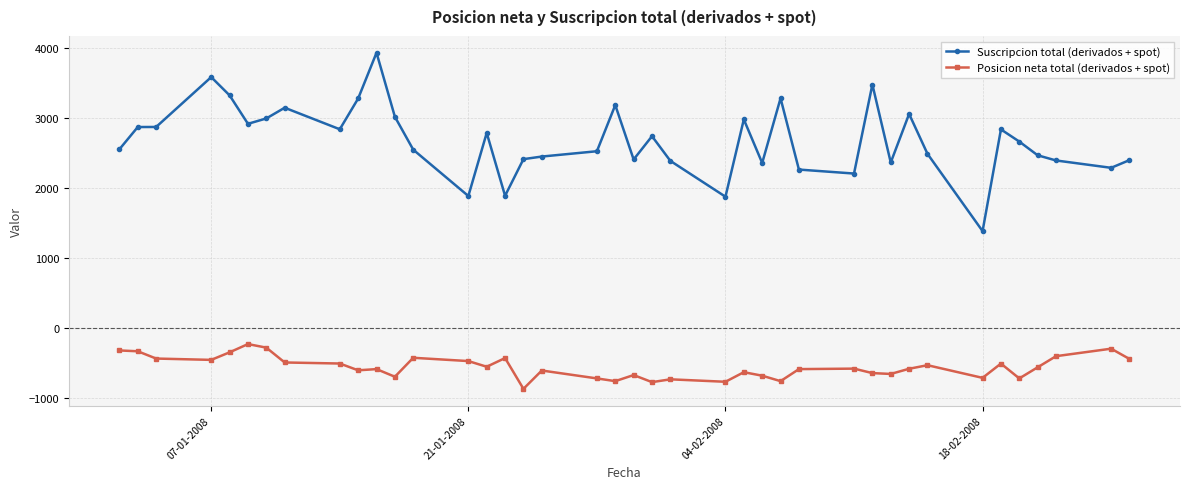

Rank the series by their average value, from highest to lowest.

Suscripcion total (derivados + spot), Posicion neta total (derivados + spot)